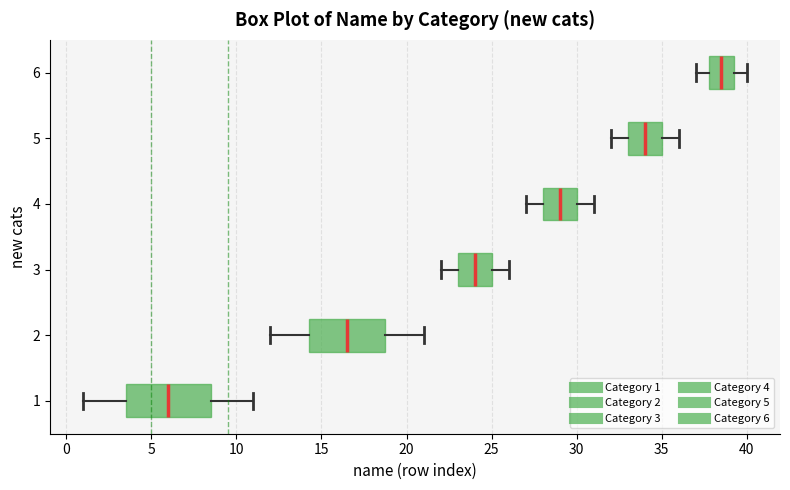

Comparing the boxes themselves (not the whiskers), which one is the widest?

1